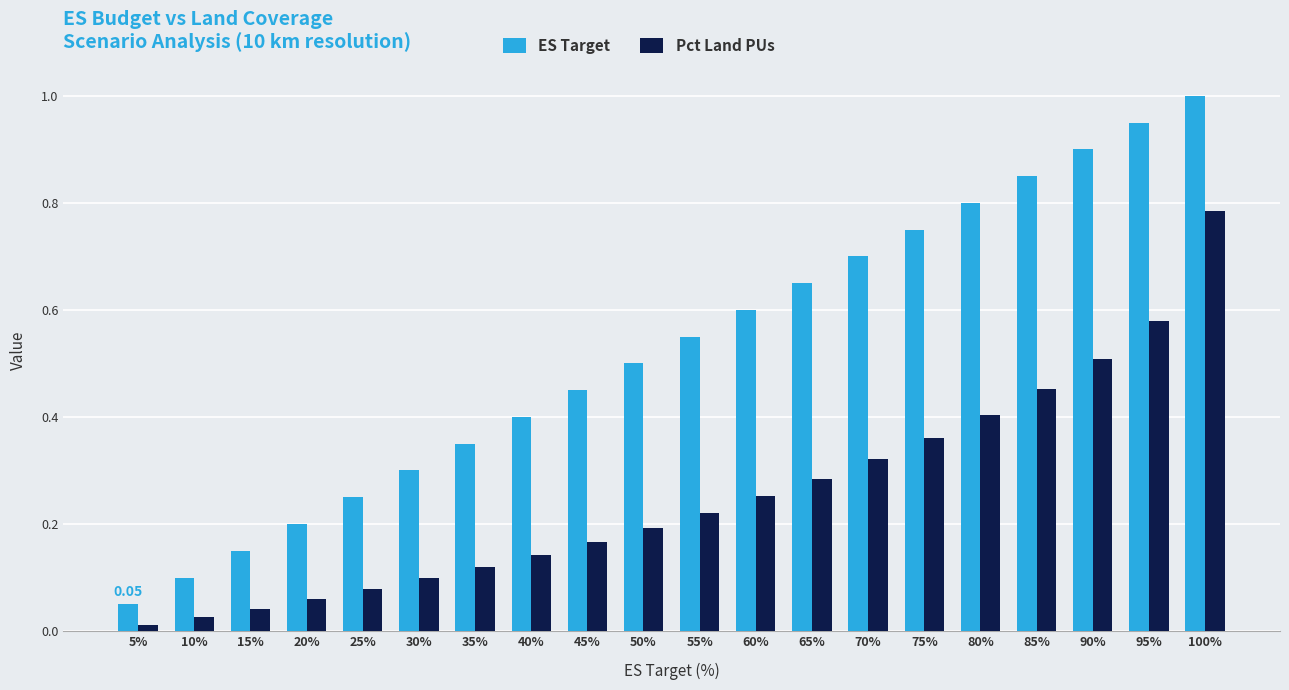

At how many categories does at least one series exceed 0?

20